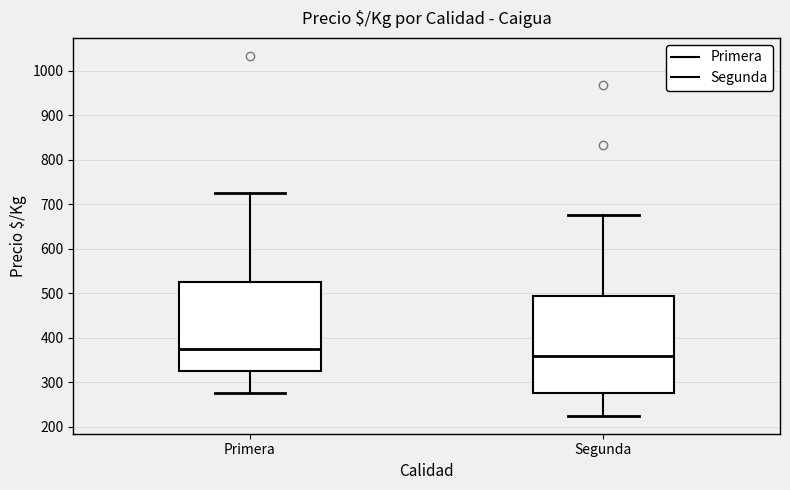

Which box is the tallest, from its lower edge to its upper edge?

Segunda